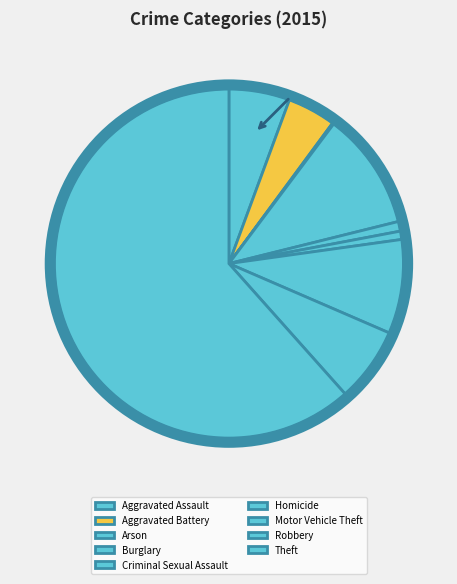

Rank the categories by value from lowest to highest.

Arson, Homicide, Criminal Sexual Assault, Aggravated Battery, Aggravated Assault, Robbery, Motor Vehicle Theft, Burglary, Theft